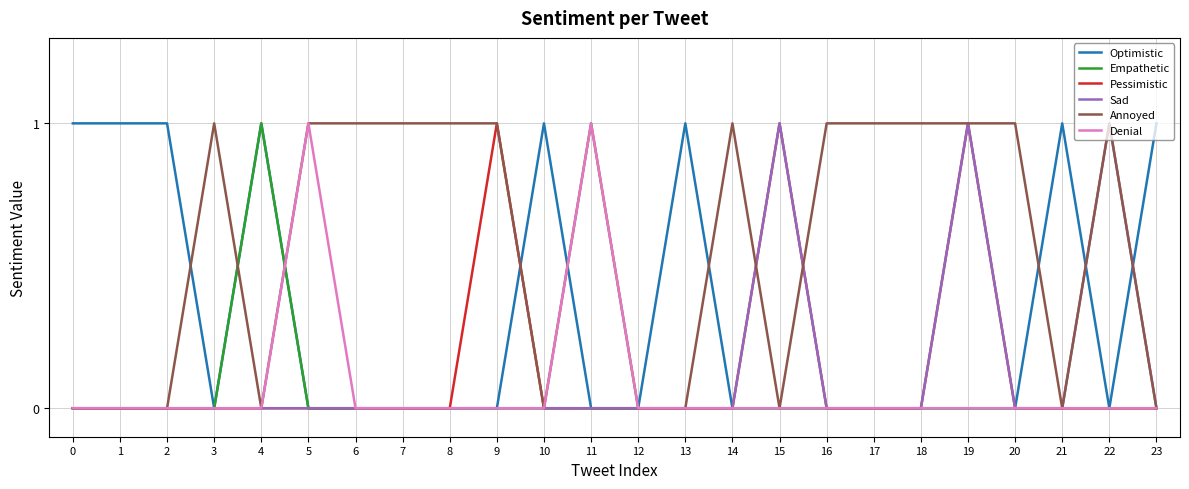

Is it true that Pessimistic equals 0 at 6?

True